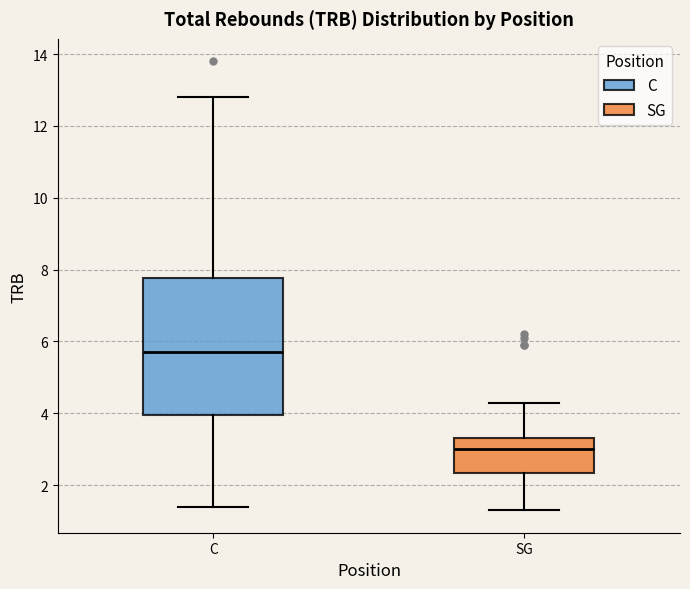

Which box's median line is the highest?

C